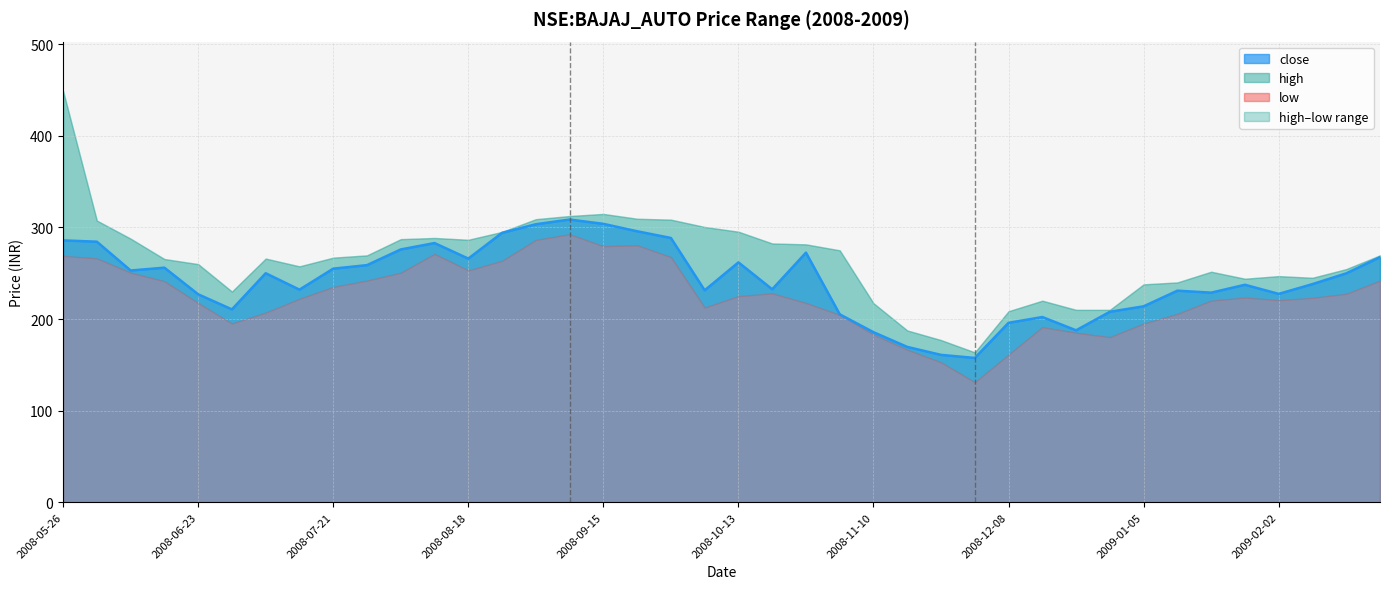

Reading left to right, extract all data points from this chart.

close: 2008-05-26=285.9	2008-06-02=284.4	2008-06-09=252.9	2008-06-16=256.0	2008-06-23=227.0	2008-06-30=210.5	2008-07-07=250.0	2008-07-14=232.1	2008-07-21=255.0	2008-07-28=258.8	2008-08-04=276.0	2008-08-11=282.9	2008-08-18=265.9	2008-08-25=294.1	2008-09-01=303.5	2008-09-08=308.6	2008-09-15=303.9	2008-09-22=295.8	2008-09-29=288.5	2008-10-06=231.3	2008-10-13=261.8	2008-10-20=232.4	2008-10-27=272.5	2008-11-03=205.1	2008-11-10=185.6	2008-11-17=169.5	2008-11-24=160.8	2008-12-01=157.5	2008-12-08=195.9	2008-12-15=202.1	2008-12-22=187.6	2008-12-29=207.9	2009-01-05=213.9	2009-01-12=230.9	2009-01-19=228.8	2009-01-27=237.4	2009-02-02=227.4	2009-02-09=238.1	2009-02-16=249.8	2009-02-24=267.5
high: 2008-05-26=449.0	2008-06-02=307.5	2008-06-09=287.8	2008-06-16=265.5	2008-06-23=260.0	2008-06-30=230.0	2008-07-07=266.0	2008-07-14=257.5	2008-07-21=267.0	2008-07-28=269.5	2008-08-04=287.2	2008-08-11=288.5	2008-08-18=286.5	2008-08-25=295.1	2008-09-01=309.0	2008-09-08=312.5	2008-09-15=314.8	2008-09-22=309.5	2008-09-29=308.5	2008-10-06=300.5	2008-10-13=295.3	2008-10-20=282.5	2008-10-27=281.5	2008-11-03=275.0	2008-11-10=217.2	2008-11-17=187.5	2008-11-24=177.0	2008-12-01=163.6	2008-12-08=208.5	2008-12-15=220.0	2008-12-22=210.0	2008-12-29=210.0	2009-01-05=237.9	2009-01-12=239.9	2009-01-19=251.6	2009-01-27=244.0	2009-02-02=246.9	2009-02-09=245.0	2009-02-16=254.5	2009-02-24=269.5
low: 2008-05-26=269.0	2008-06-02=266.2	2008-06-09=250.6	2008-06-16=241.3	2008-06-23=217.5	2008-06-30=195.1	2008-07-07=207.0	2008-07-14=222.1	2008-07-21=235.0	2008-07-28=242.0	2008-08-04=250.5	2008-08-11=271.1	2008-08-18=253.1	2008-08-25=263.6	2008-09-01=286.3	2008-09-08=292.6	2008-09-15=279.5	2008-09-22=280.5	2008-09-29=267.6	2008-10-06=212.5	2008-10-13=225.0	2008-10-20=228.0	2008-10-27=217.5	2008-11-03=204.5	2008-11-10=183.0	2008-11-17=166.5	2008-11-24=152.8	2008-12-01=131.0	2008-12-08=161.1	2008-12-15=191.1	2008-12-22=185.0	2008-12-29=180.2	2009-01-05=195.0	2009-01-12=205.6	2009-01-19=220.1	2009-01-27=223.5	2009-02-02=220.6	2009-02-09=223.1	2009-02-16=227.6	2009-02-24=241.9